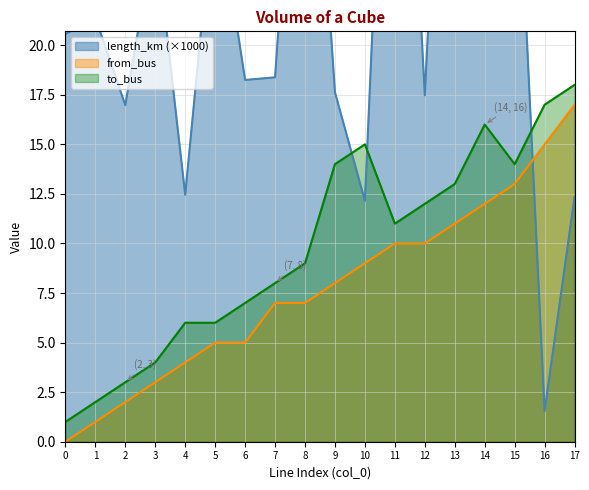

How many interior local peaks does the length_km series have?

7